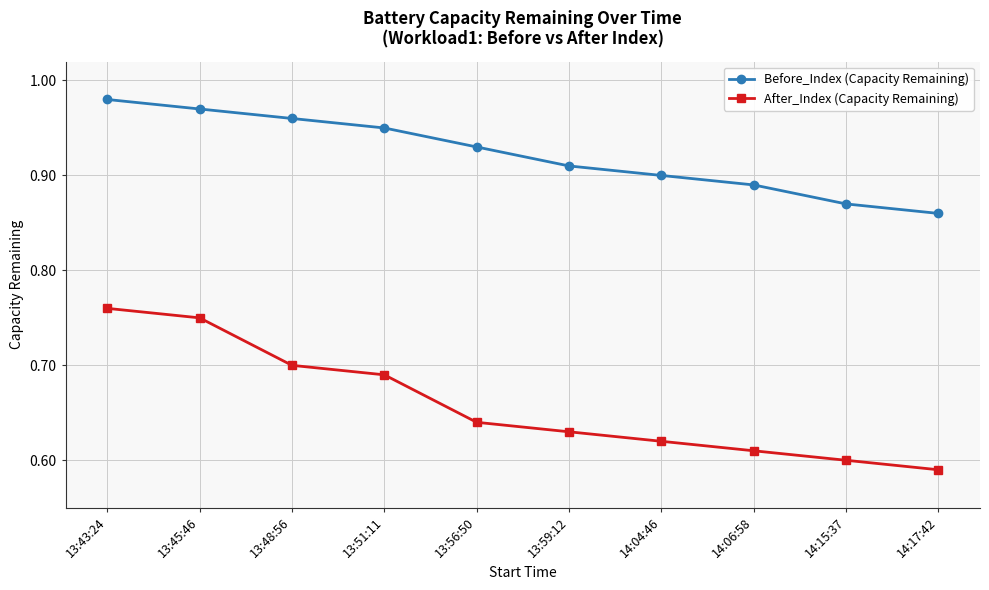

How many Before_Index (Capacity Remaining) values are between 0 and 1?

10